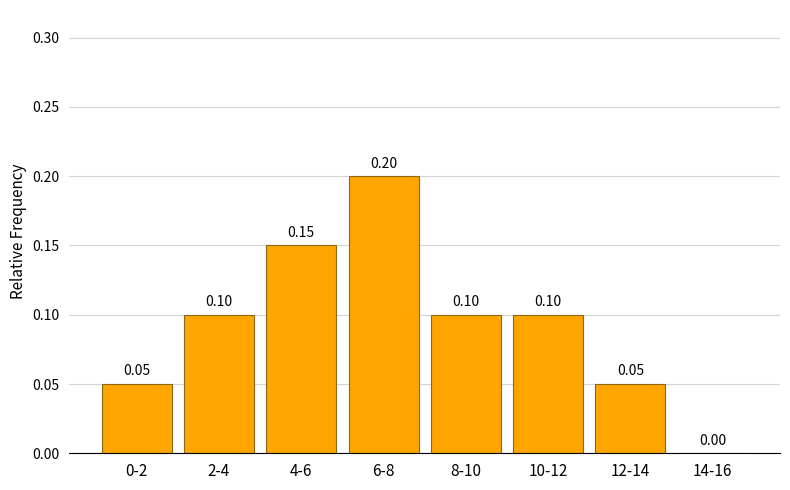

Between 6-8 and 2-4, which is larger?

6-8